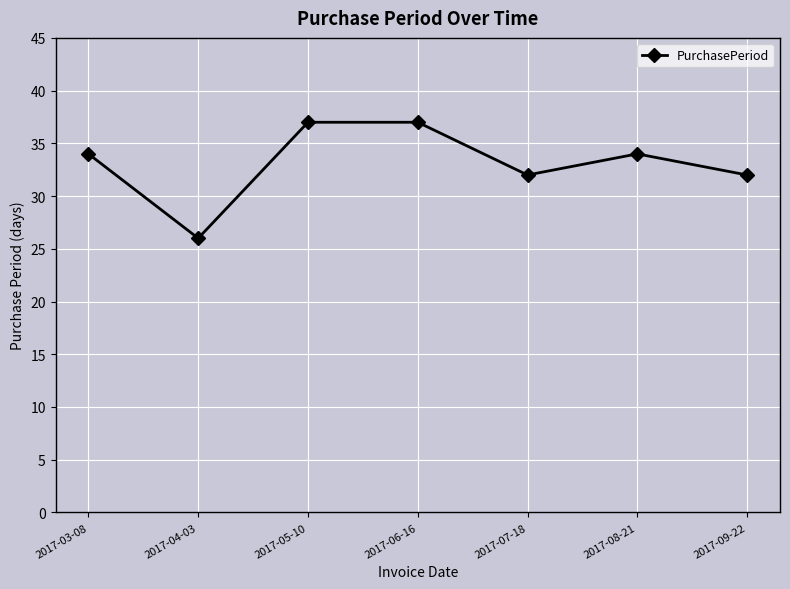

Reading left to right, transcribe all the data shown in this chart.

34	26	37	37	32	34	32